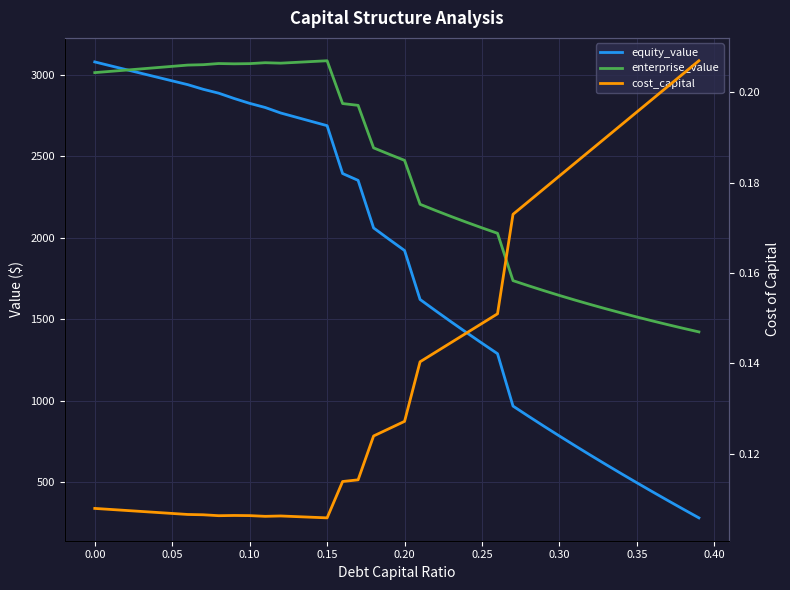

What value does the enterprise_value series have at 0.00?

3011.7